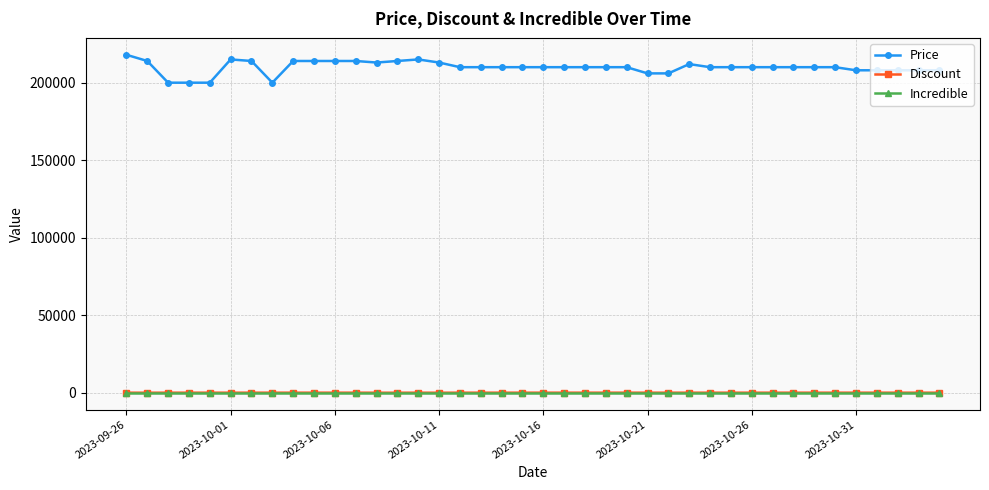

Which series has the widest spread of values?

Price